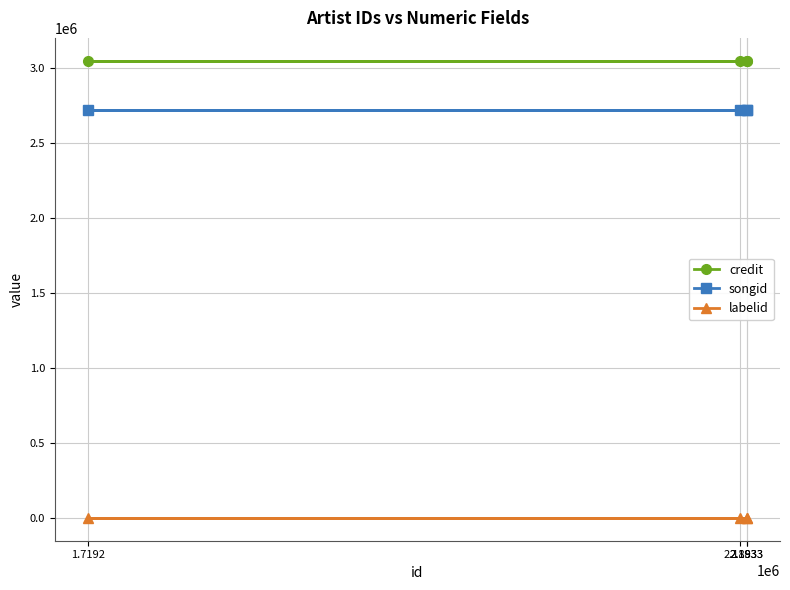

At which category is the sum across all series the highest?

2.1933